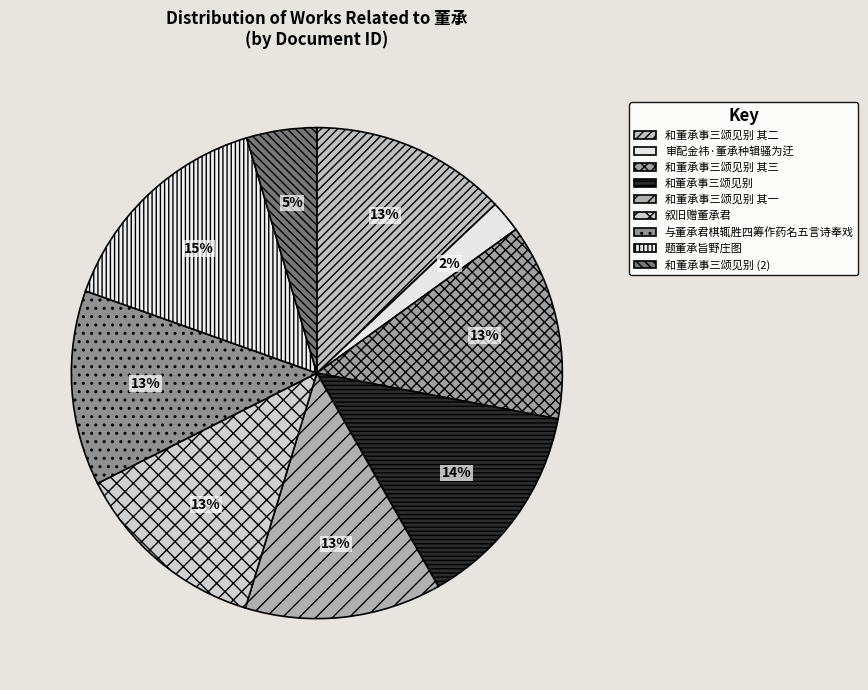

How many slices are in this pie chart?

9